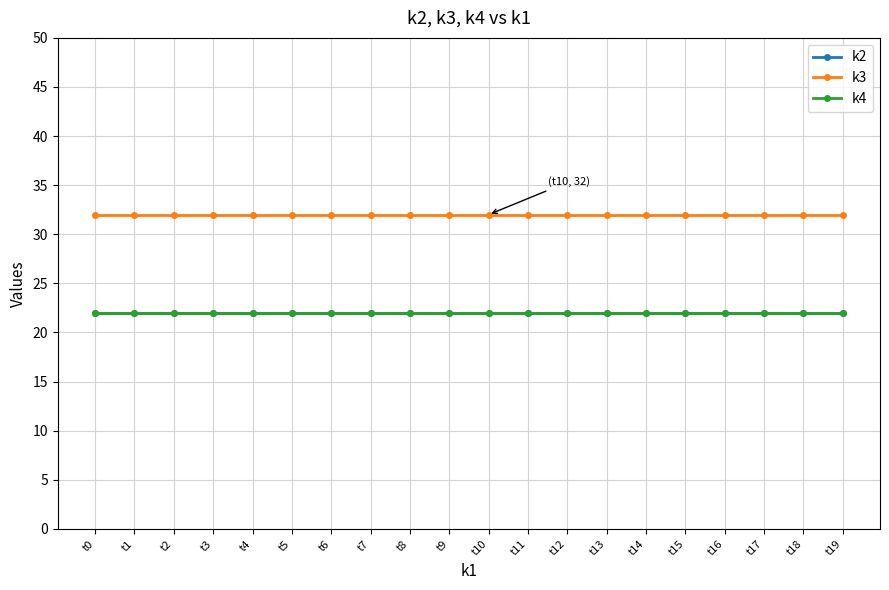

What is the value of the k3 point at the 7th from the left?

32